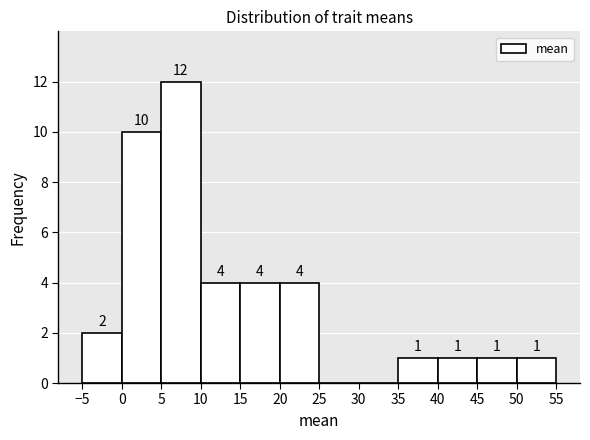

Over which range of the x-axis is the bar tallest?

5 to 10